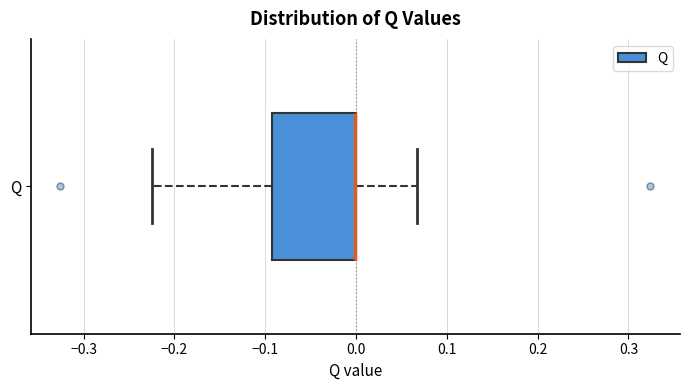

Where is the right edge of the box for Q on the x-axis? The values are not printed on the chart, so give them approximately, as read against the axis.

0.00